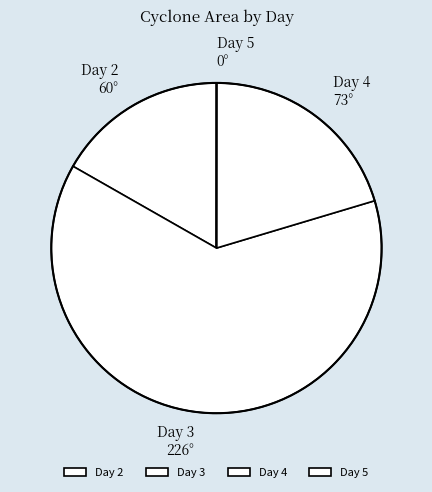

The Day 3 slice represents 69% of the pie. True or false?

False